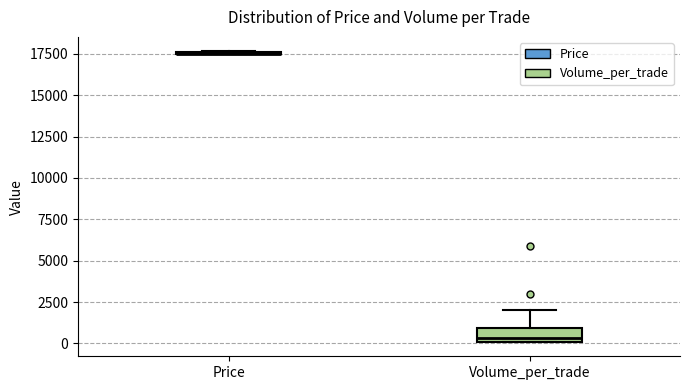

Reading left to right, read every box against the y-axis: the position of its median line, the range the box covers, and the ends of its whiskers. The values are not printed on the chart, so give them approximately, as read against the axis.

Price: box collapsed to a line at 17500, whiskers 17500 to 17500
Volume_per_trade: median 500, box 0 to 1000, whiskers 0 to 2000